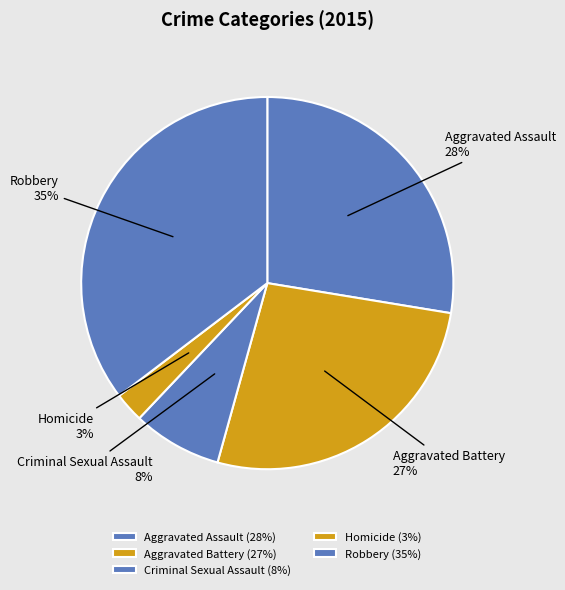

Combined, do Robbery and Criminal Sexual Assault account for over 50%?

No